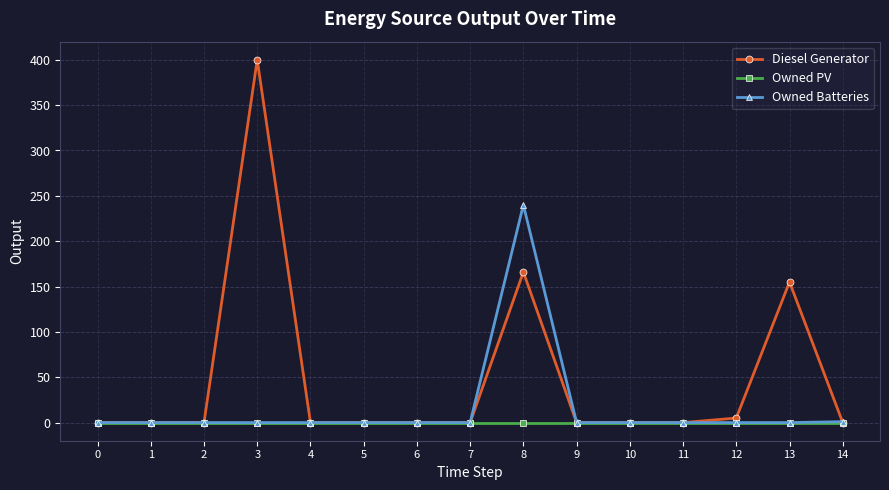

List the series in order of their peak value, highest first.

Diesel Generator, Owned Batteries, Owned PV